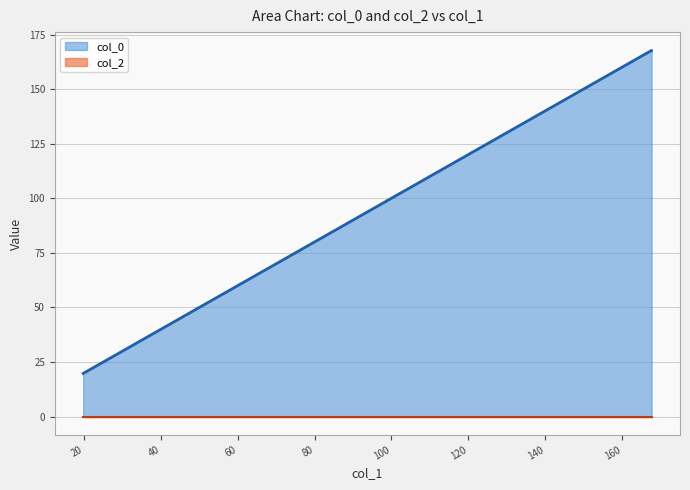

How many data points are above 98?

6